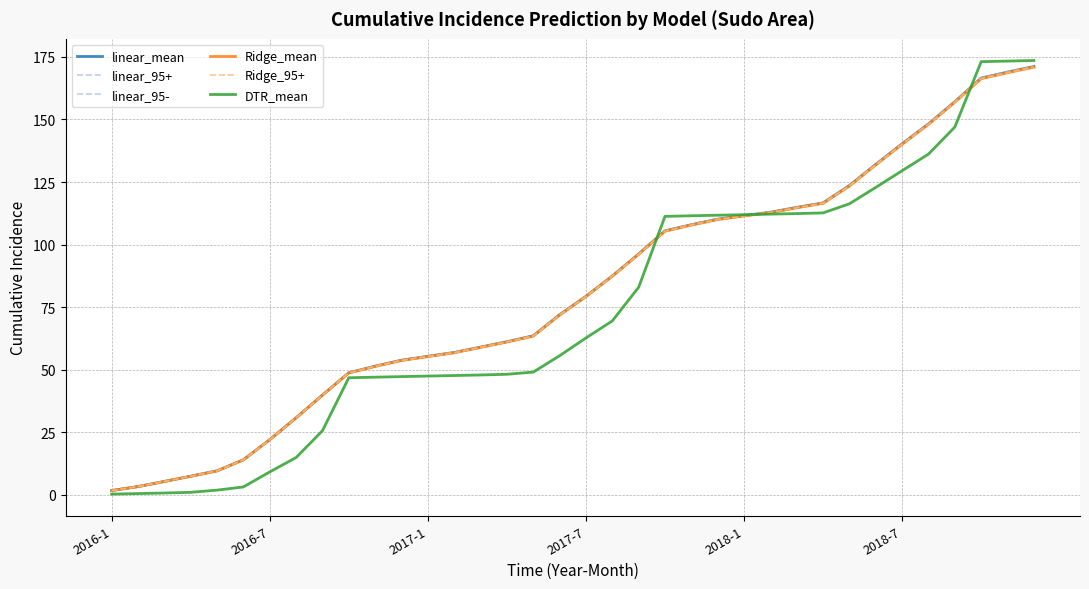

Which series has the widest spread of values?

DTR_mean